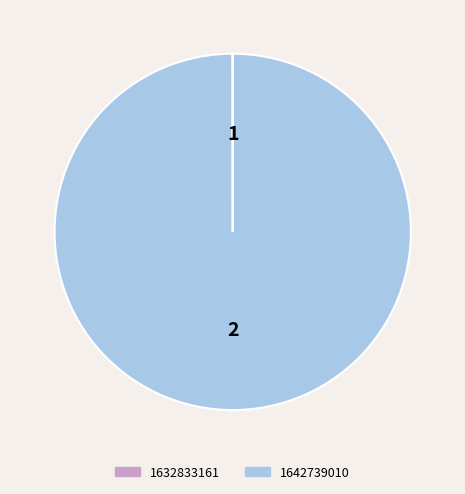

Which slice represents more than half of the pie?

1642739010